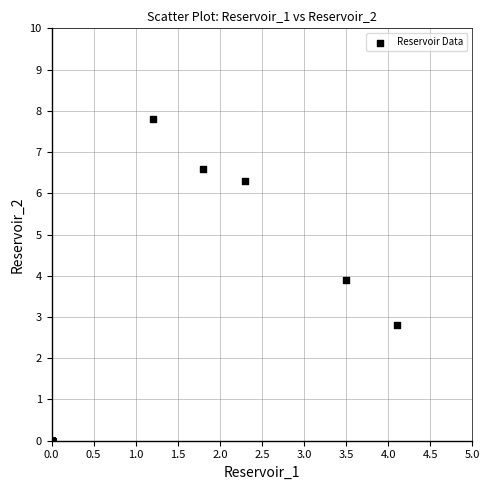

What Y value in the scatter plot is closest to 3?

2.8